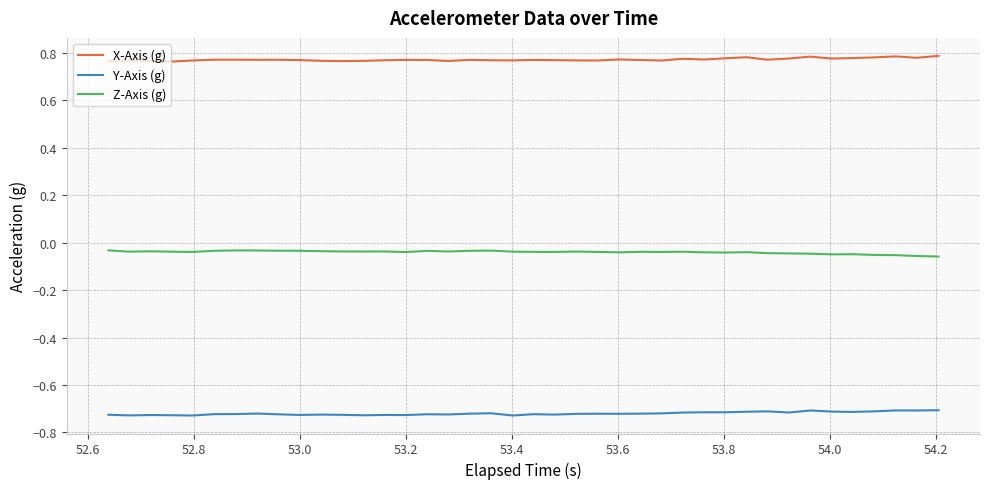

True or false: Z-Axis (g) and X-Axis (g) intersect in this chart.

False